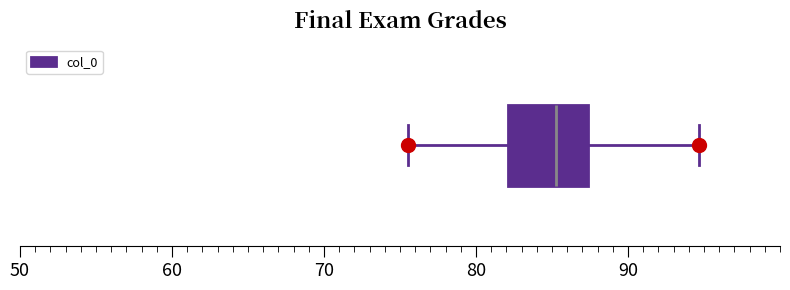

Transcribe this box plot: give where the median line is, the range the box spans, and where the two whiskers end, as read against the x-axis. The values are not printed on the chart, so give them approximately, as read against the axis.

median 85, box 82 to 87, whiskers 76 to 95